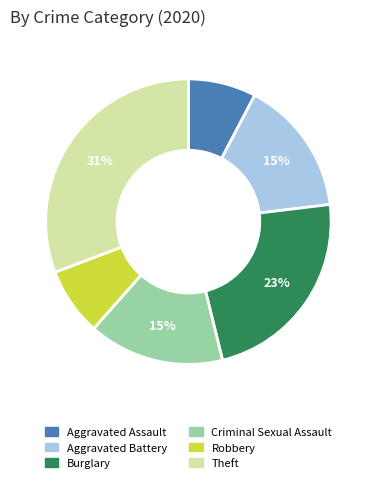

To the nearest percent, what is the average slice percentage?

17%